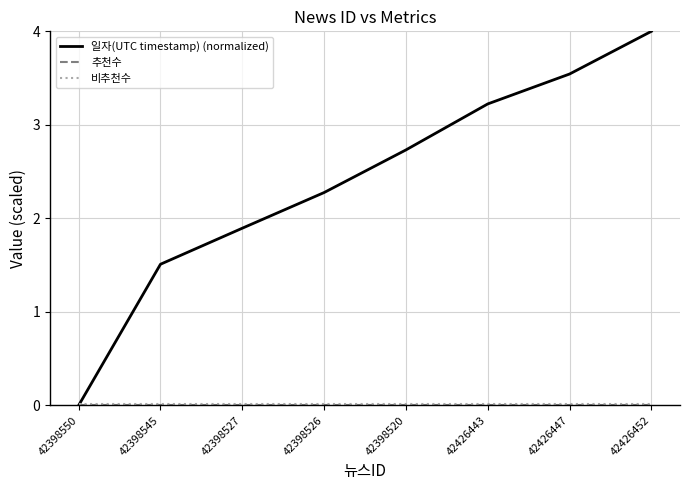

True or false: 일자(UTC timestamp) (normalized) has a value of 2.7 at 42398520.

True